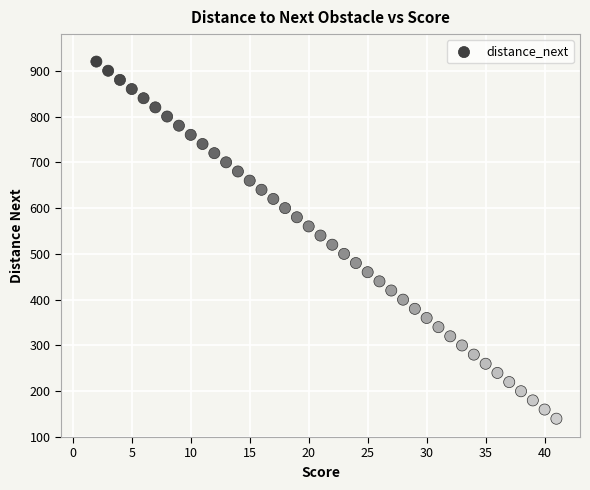

What is the range of X values (max minus min)?

39